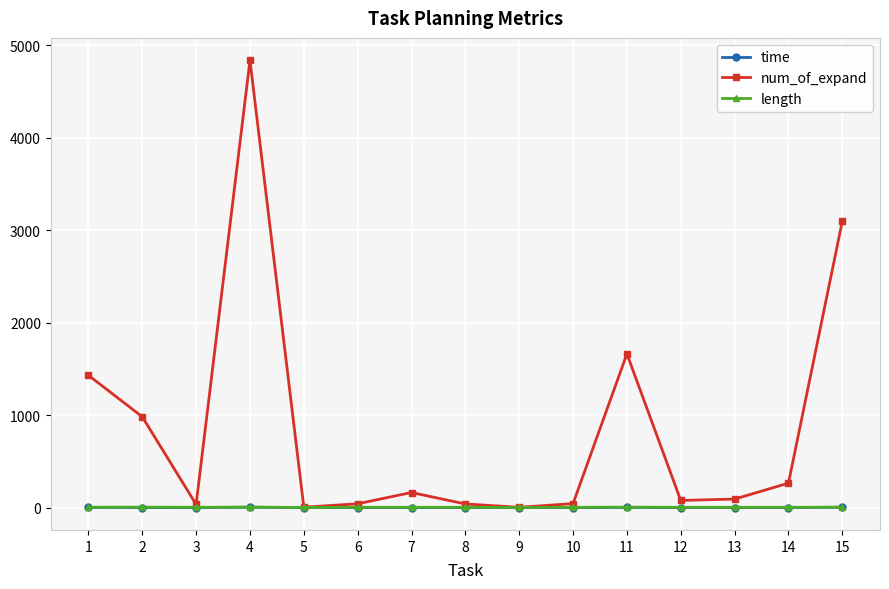

What is the total value across all series at 3?

37.0